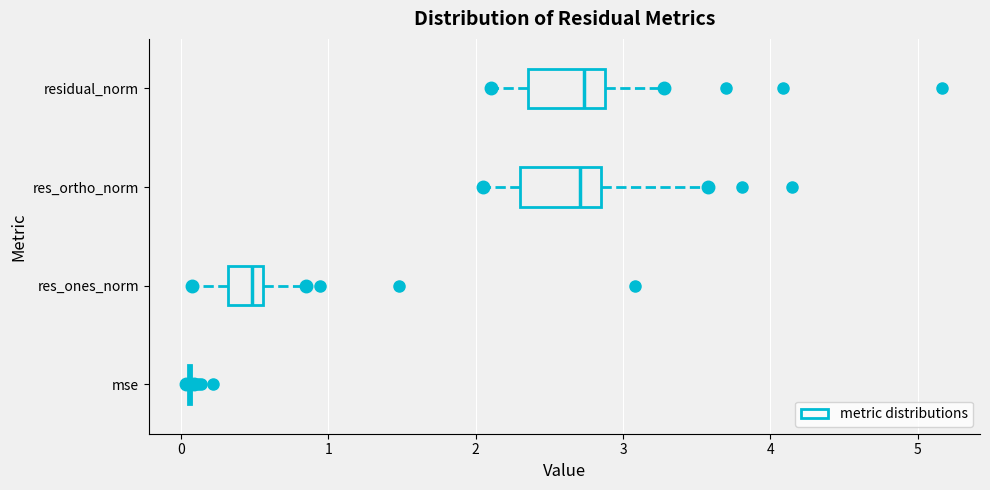

Reading bottom to top, transcribe this box plot: for each box, give where its median line is, the range the box spans, and where its two whiskers end, as read against the x-axis. The values are not printed on the chart, so give them approximately, as read against the axis.

mse: box collapsed to a line at 0.1, whiskers 0.0 to 0.1
res_ones_norm: median 0.5, box 0.3 to 0.6, whiskers 0.1 to 0.8
res_ortho_norm: median 2.7, box 2.3 to 2.8, whiskers 2.0 to 3.6
residual_norm: median 2.7, box 2.4 to 2.9, whiskers 2.1 to 3.3